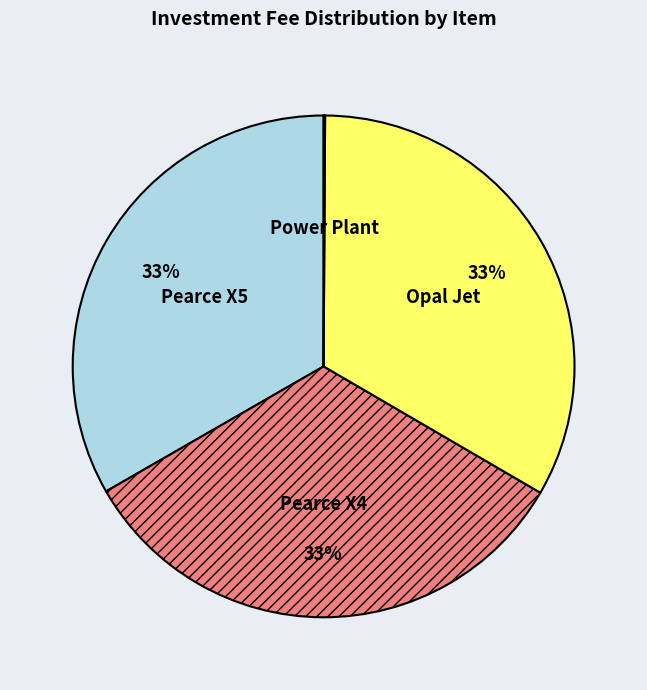

To the nearest percent, what is the combined percentage of Opal Jet and Pearce X4?

67%